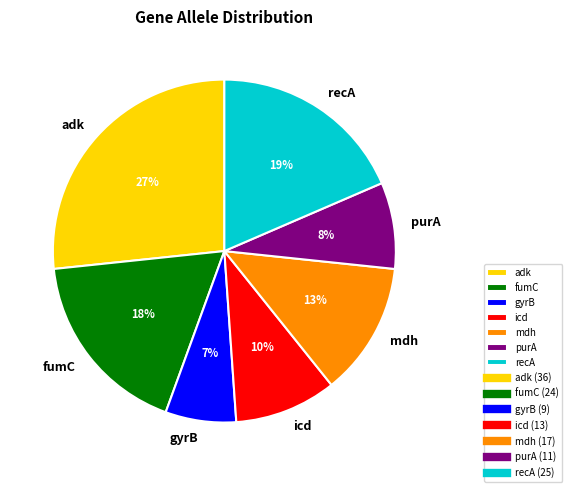

Between mdh and recA, which is larger?

recA